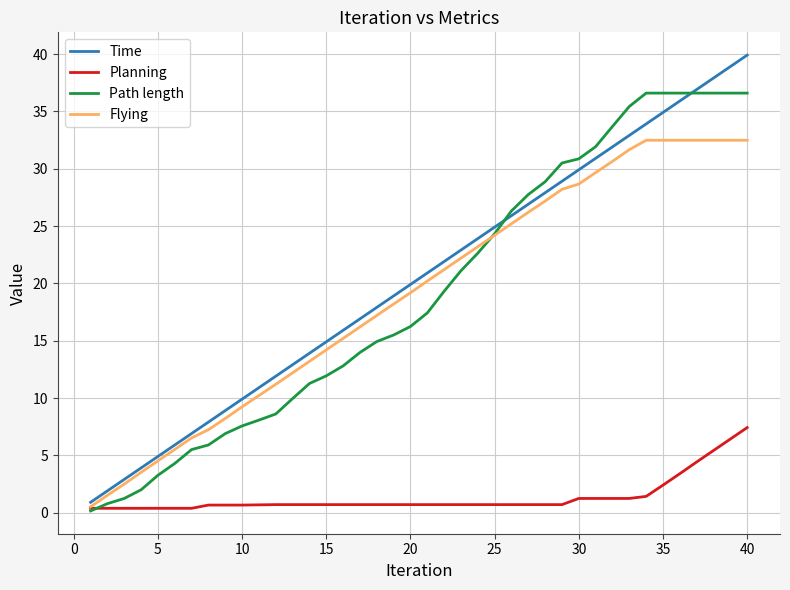

True or false: Time has more than 2 interior local peaks.

False